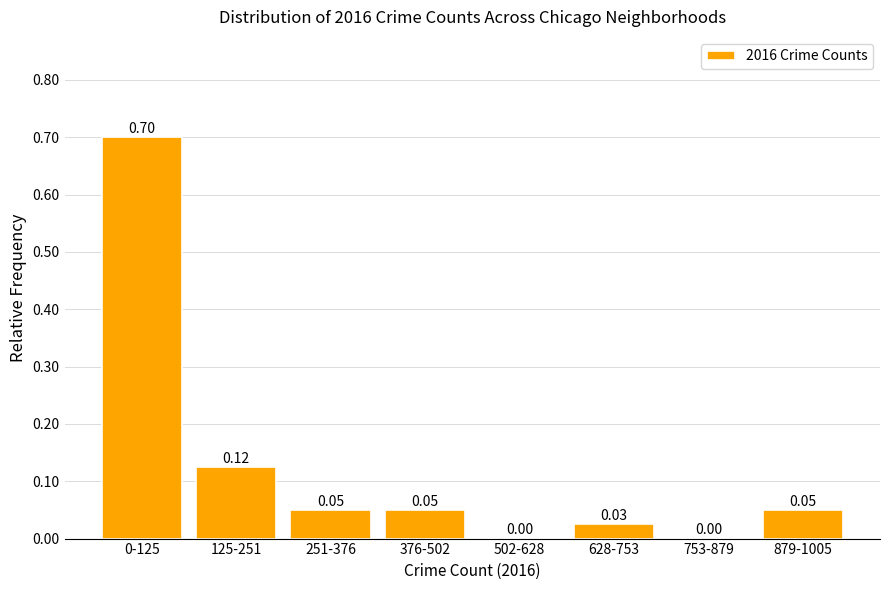

Which has a higher value, 376-502 or 753-879?

376-502